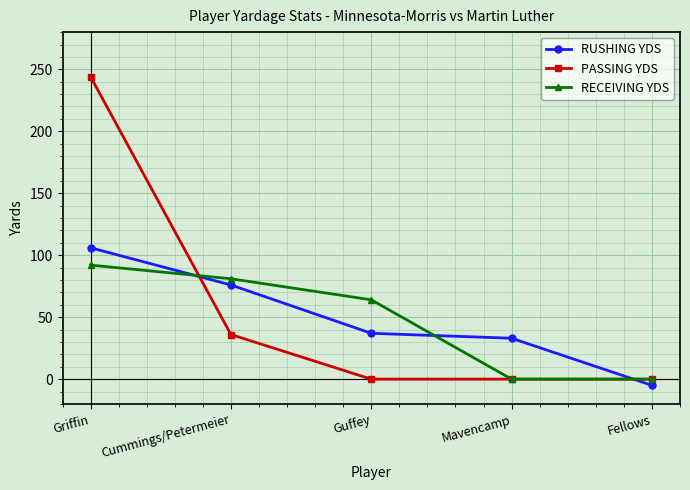

What is the spread (max minus min) of values at Griffin?

152